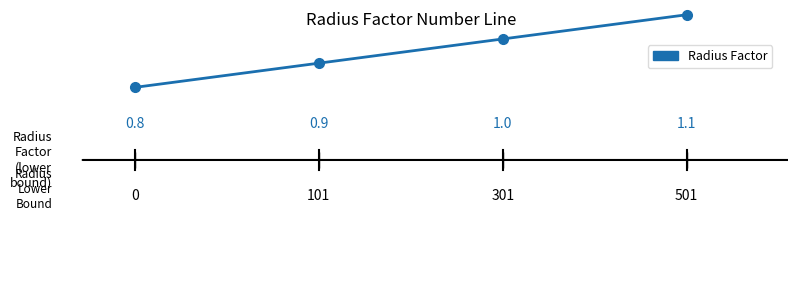

Is this an area chart (filled region under the line)?

No